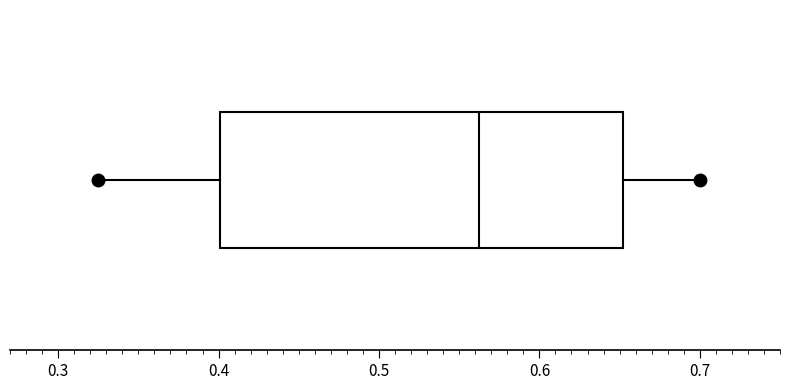

Where does the left whisker of the box end on the x-axis? The values are not printed on the chart, so give them approximately, as read against the axis.

0.32